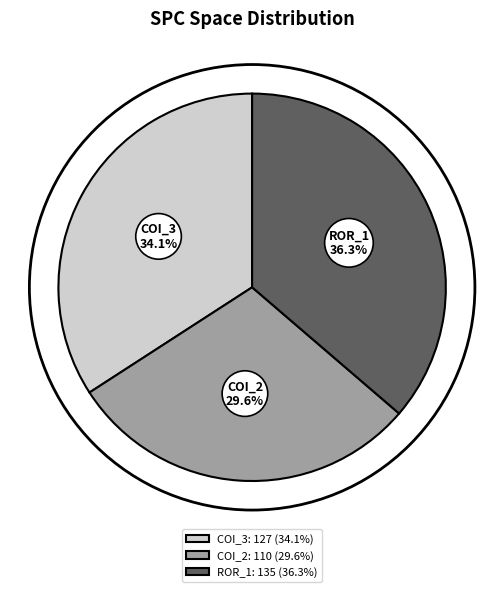

Does any single category account for the majority?

No